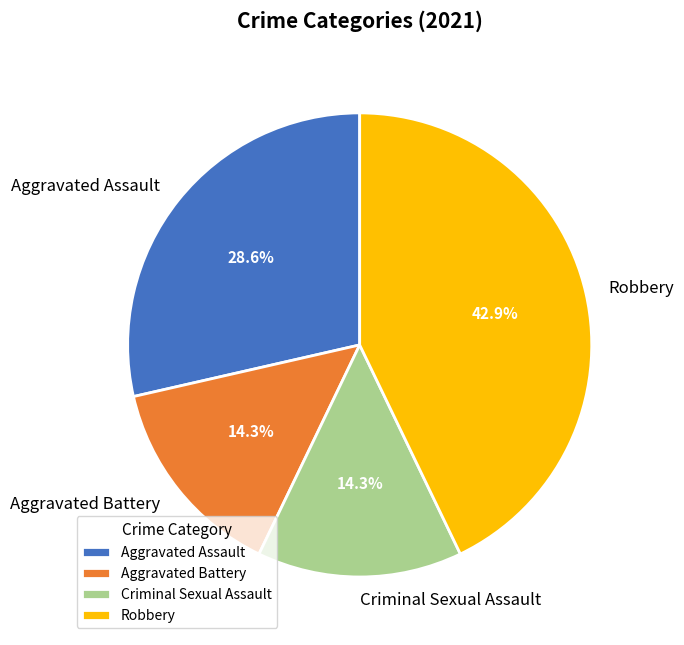

Between Aggravated Battery and Robbery, which is larger?

Robbery